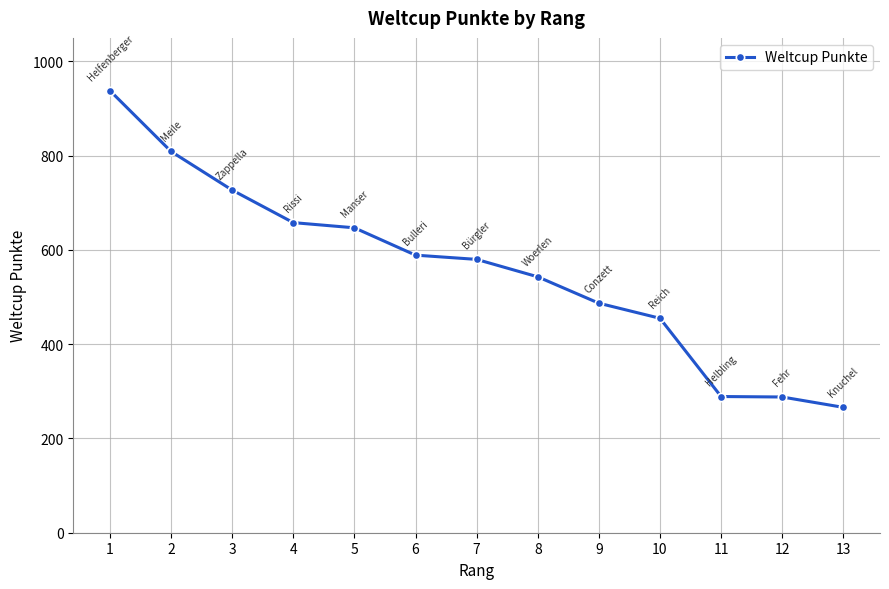

How many values are below 580?

6